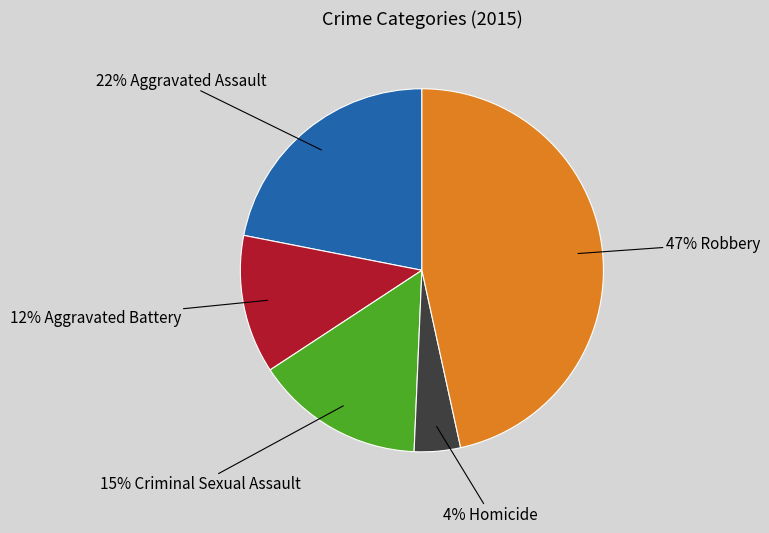

Is there any slice that represents more than half of the pie?

No